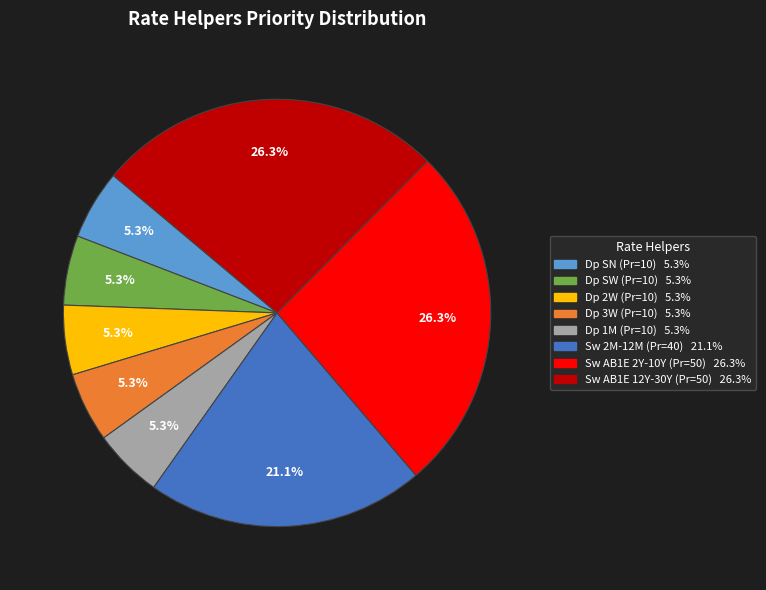

Is there a majority slice in this chart?

No